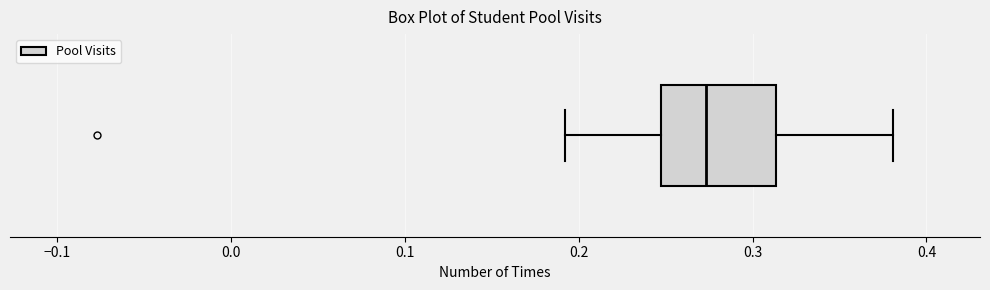

Where is the left edge of the box on the x-axis? The values are not printed on the chart, so give them approximately, as read against the axis.

0.25